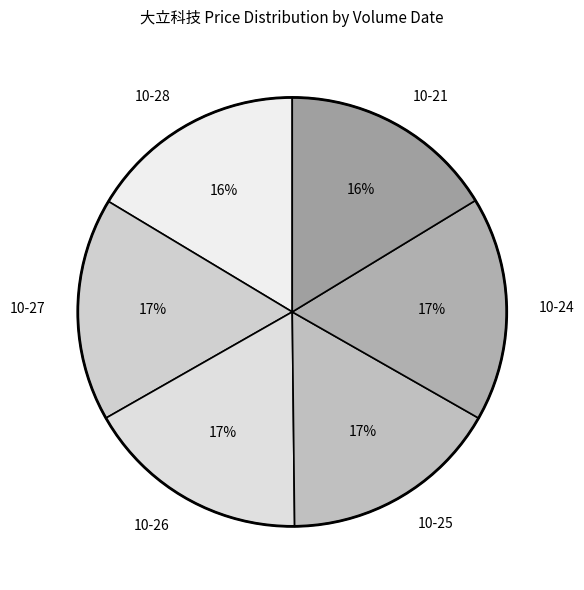

To the nearest percent, what is the average slice percentage?

17%